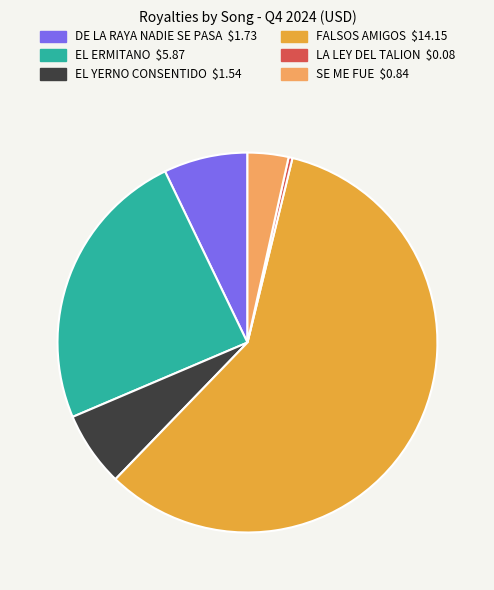

Which slice is the largest?

FALSOS AMIGOS